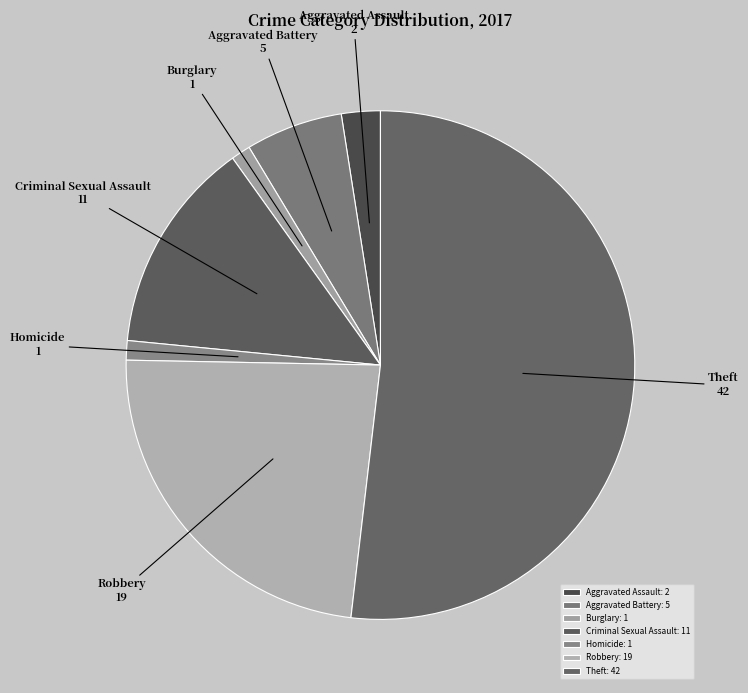

The Burglary slice represents 11% of the pie. True or false?

False